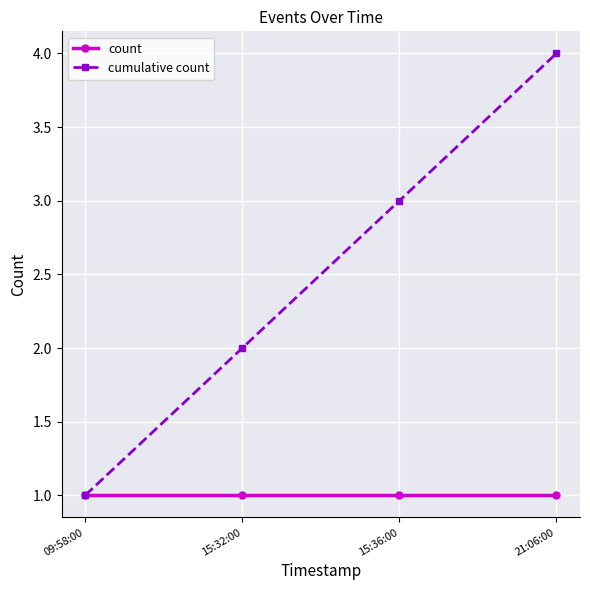

Which label corresponds to the largest value in the chart?

21:06:00